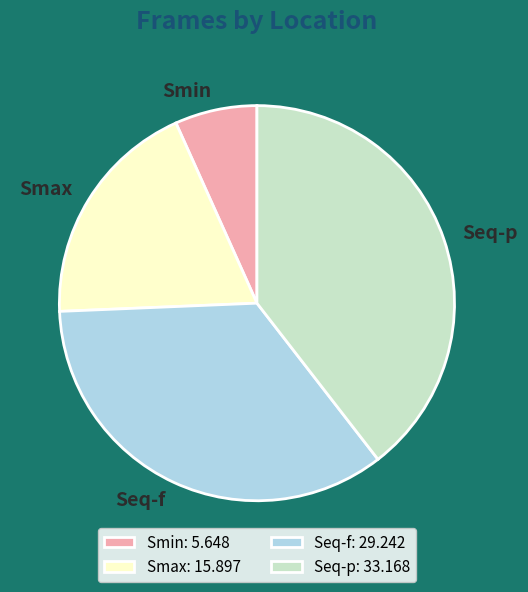

The Smin slice represents 7% of the pie. True or false?

True